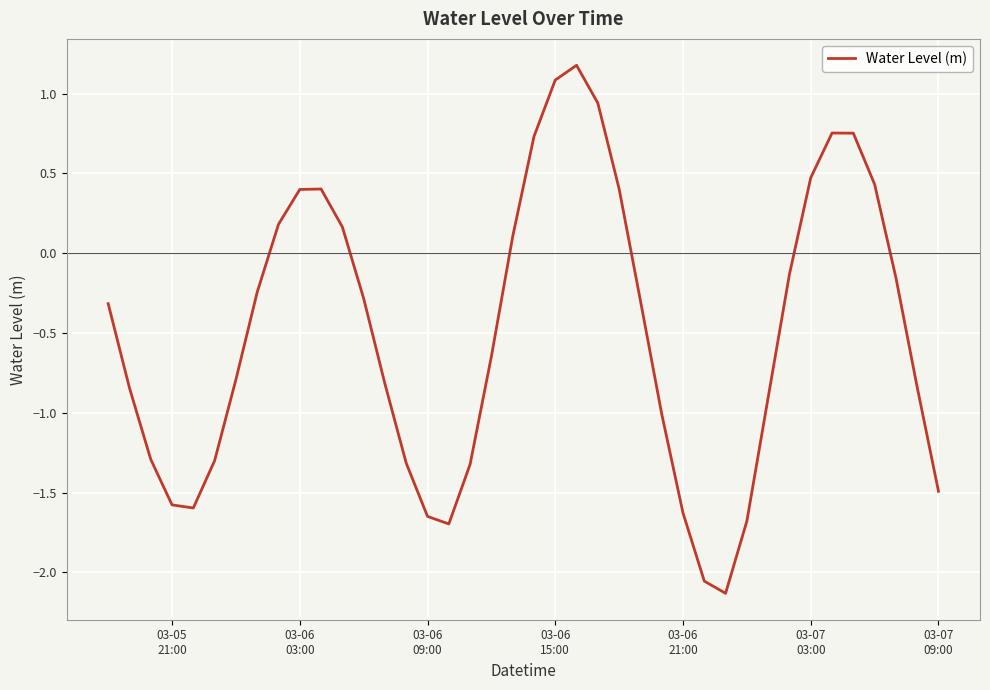

What is the greatest value displayed?

1.2